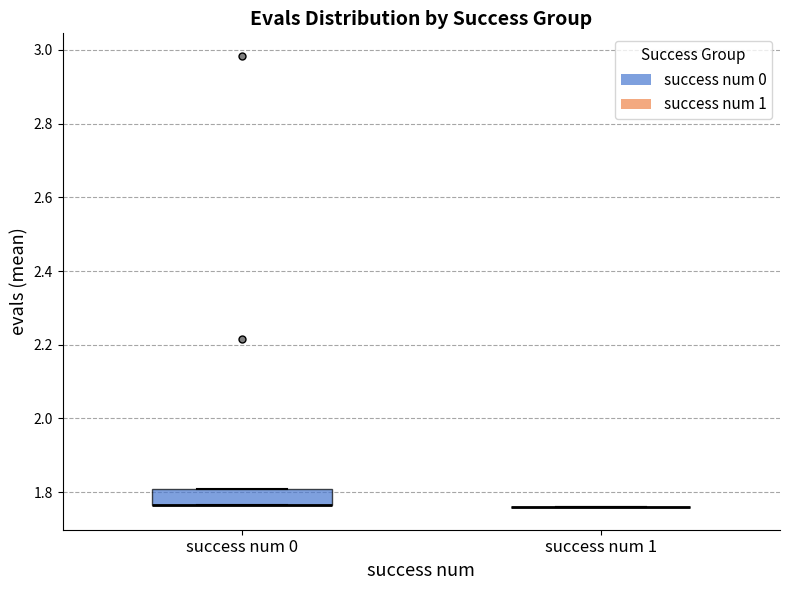

Reading left to right, read every box against the y-axis: the position of its median line, the range the box covers, and the ends of its whiskers. The values are not printed on the chart, so give them approximately, as read against the axis.

success num 0: median 1.76 (drawn on the box's lower edge), box 1.76 to 1.80, whiskers 1.76 to 1.80
success num 1: box collapsed to a line at 1.76, whiskers 1.76 to 1.76